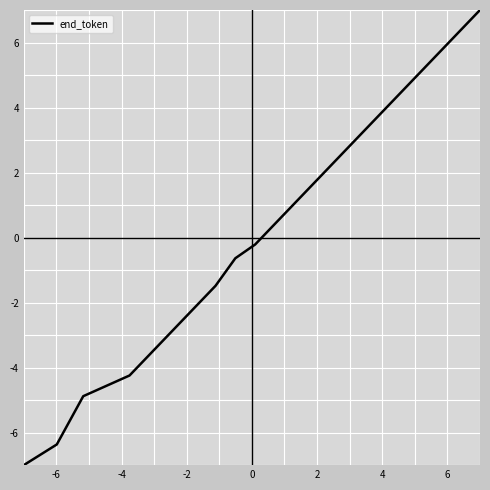

What is the difference between the maximum and minimum values?

14.0